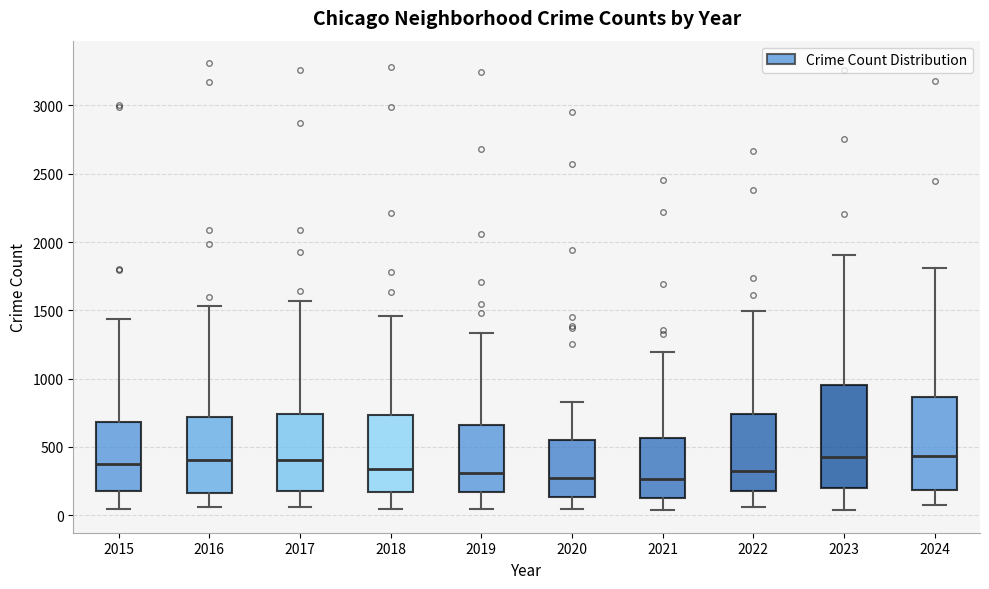

Where does the upper whisker of the box at x = 2020 end on the y-axis? The values are not printed on the chart, so give them approximately, as read against the axis.

850